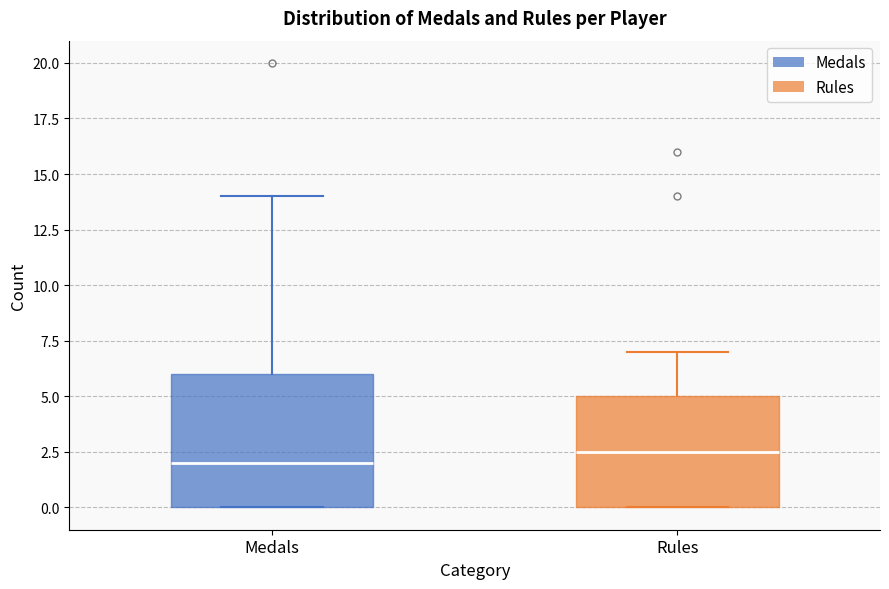

Where does the upper whisker of the box for Medals end on the y-axis? The values are not printed on the chart, so give them approximately, as read against the axis.

14.0